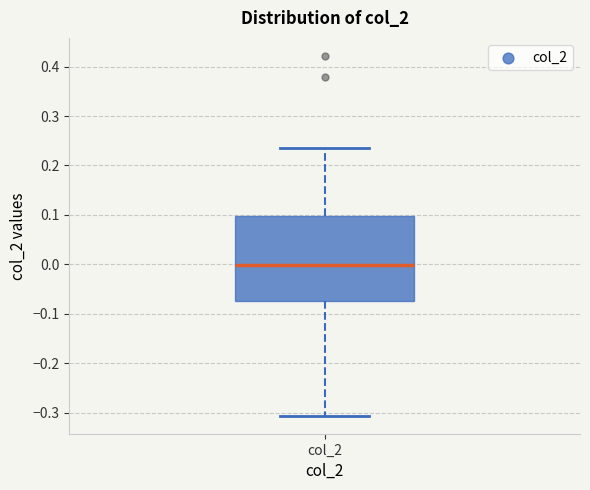

Where is the lower edge of the box for col_2 on the y-axis? The values are not printed on the chart, so give them approximately, as read against the axis.

-0.07